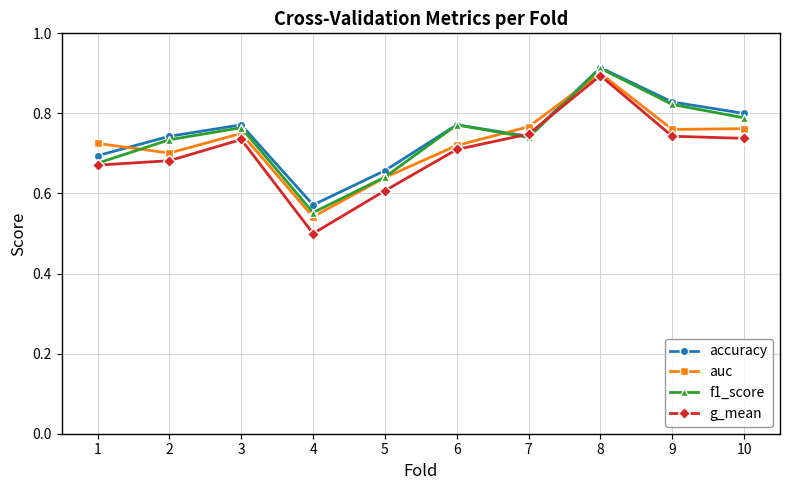

What is the sum of all accuracy values?

7.5